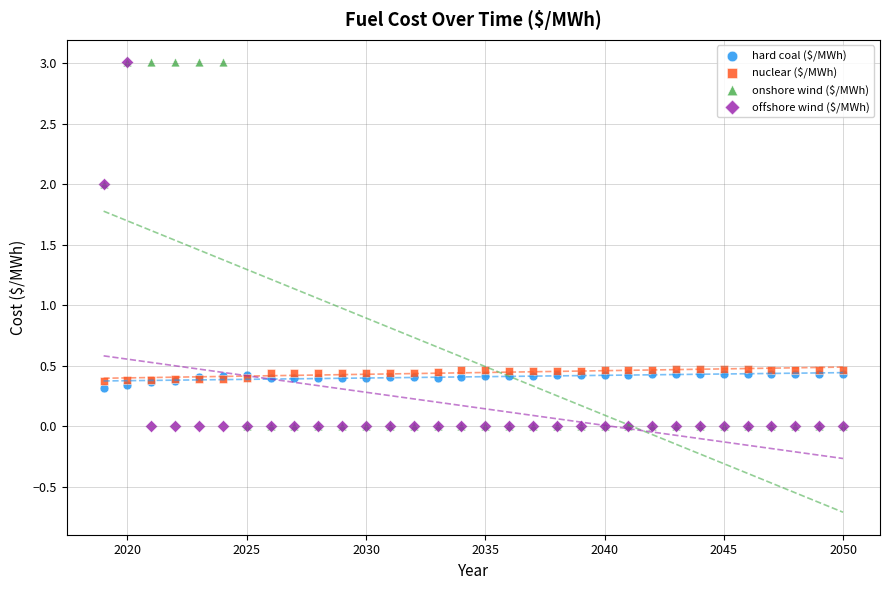

What are all the series names shown in the legend?

hard coal ($/MWh), nuclear ($/MWh), onshore wind ($/MWh), offshore wind ($/MWh)